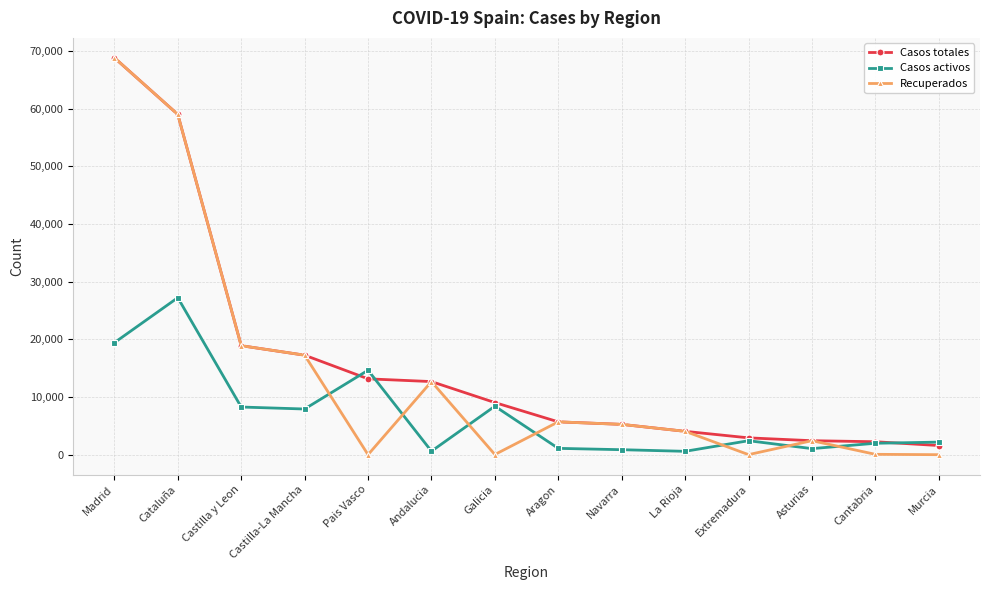

True or false: Casos activos has more than 2 interior local peaks.

True